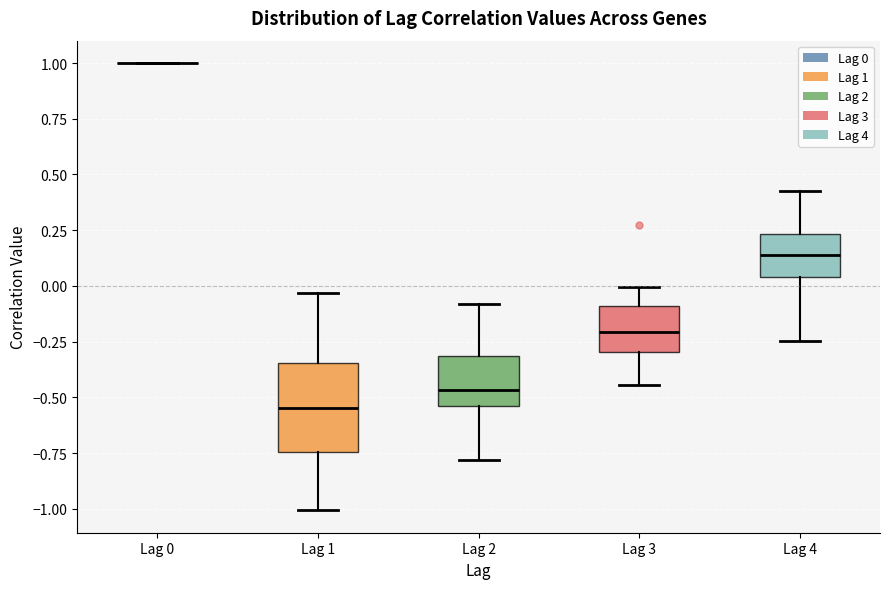

Reading left to right, read every box against the y-axis: the position of its median line, the range the box covers, and the ends of its whiskers. The values are not printed on the chart, so give them approximately, as read against the axis.

Lag 0: box collapsed to a line at 1.00, whiskers 1.00 to 1.00
Lag 1: median -0.55, box -0.75 to -0.35, whiskers -1.00 to -0.05
Lag 2: median -0.45, box -0.55 to -0.30, whiskers -0.80 to -0.10
Lag 3: median -0.20, box -0.30 to -0.10, whiskers -0.45 to 0.00
Lag 4: median 0.15, box 0.05 to 0.25, whiskers -0.25 to 0.45